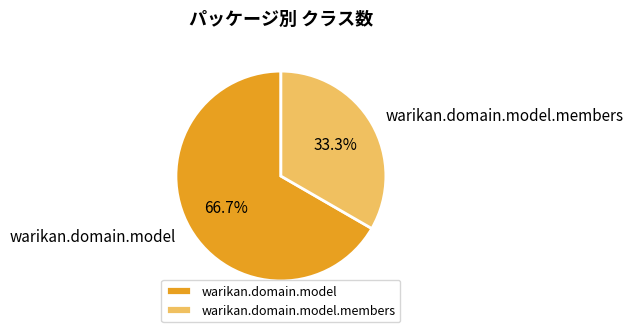

Which has a higher value, warikan.domain.model or warikan.domain.model.members?

warikan.domain.model